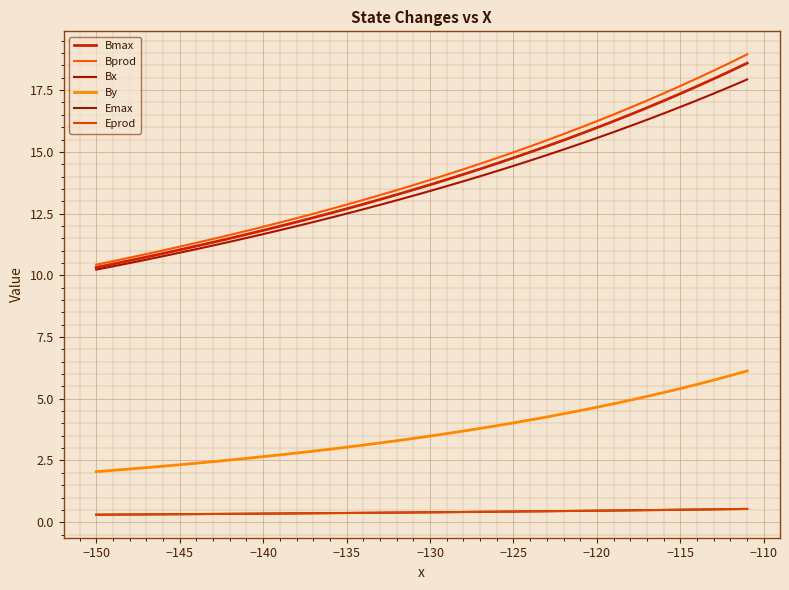

Does the chart have visible grid lines?

Yes